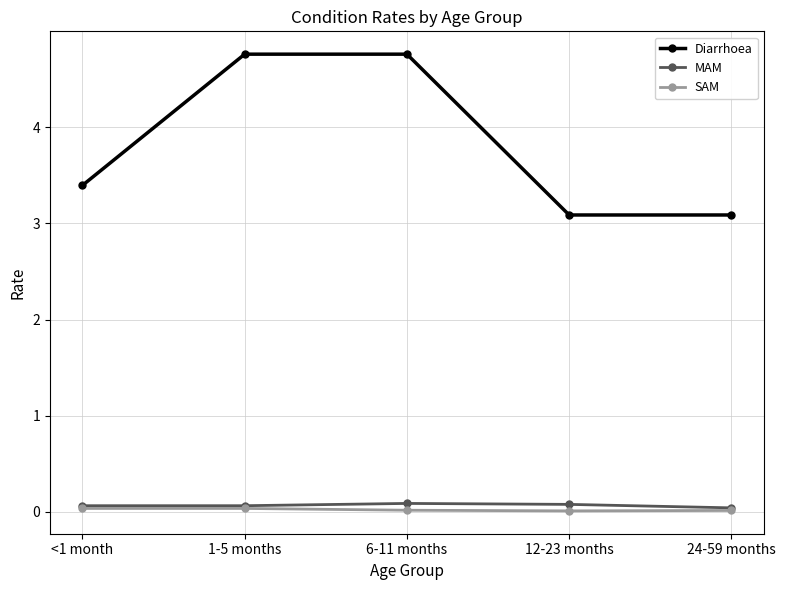

The value of Diarrhoea at <1 month is 3.4. True or false?

True